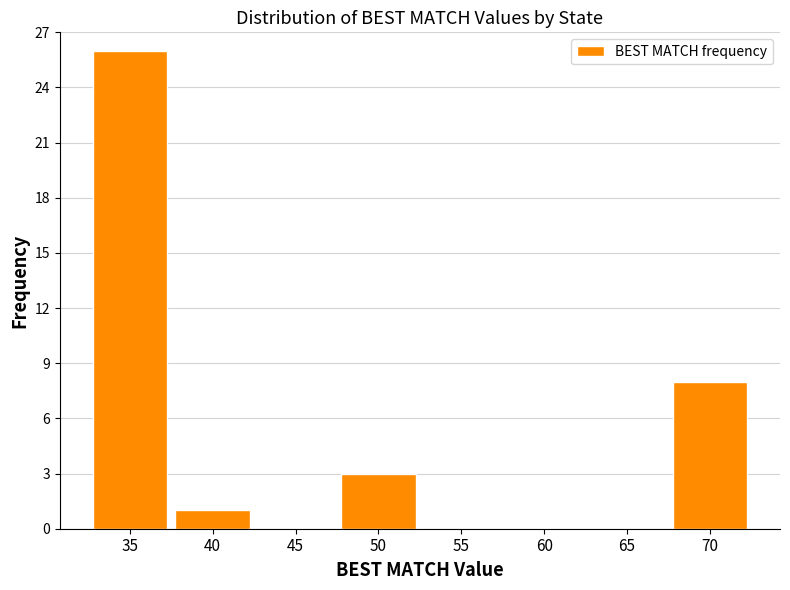

Reading right to left, transcribe all the data shown in this chart.

70=8	65=0	60=0	55=0	50=3	45=0	40=1	35=26